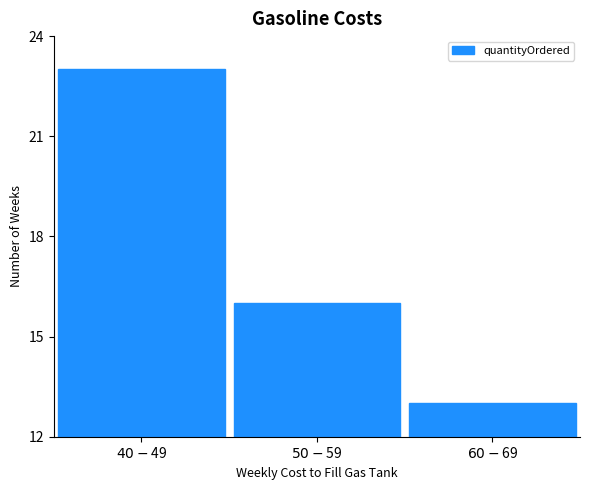

At which category does the chart reach its peak across all series?

$40-$49